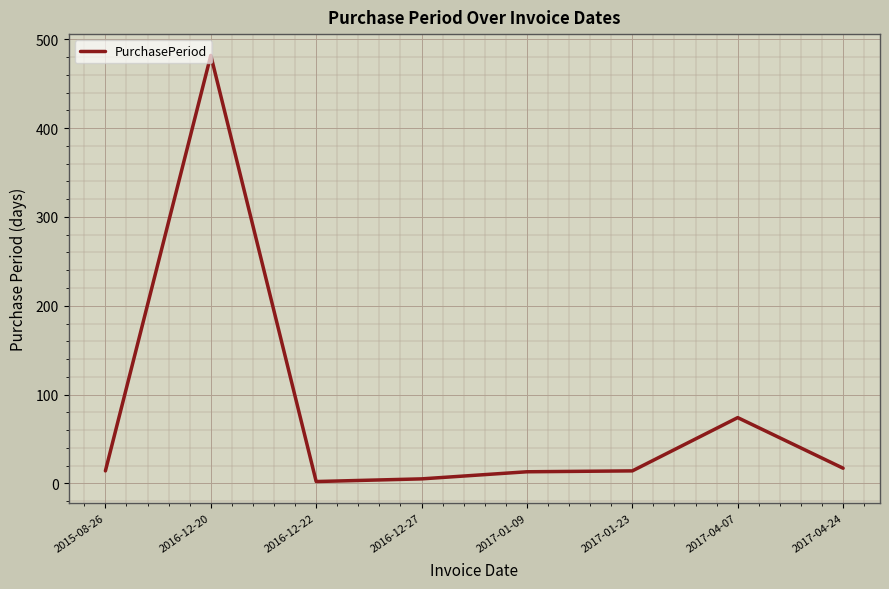

What is the ratio of the value at 2017-04-24 to the value at 2017-01-23?

1.2